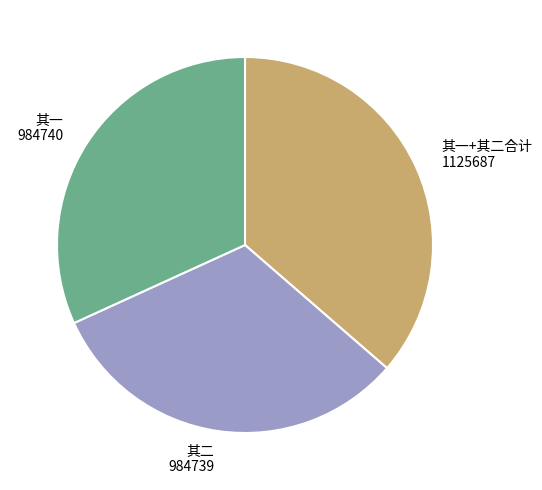

Is there a majority slice in this chart?

No